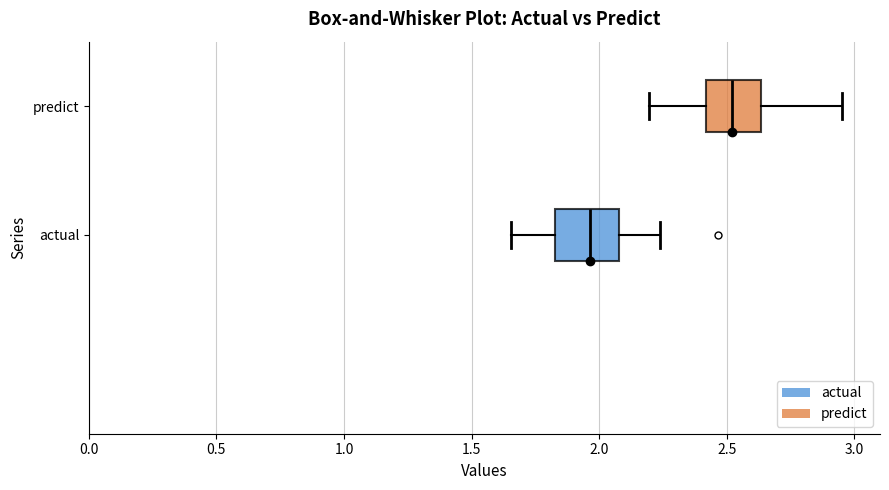

Reading bottom to top, read every box against the x-axis: the position of its median line, the range the box covers, and the ends of its whiskers. The values are not printed on the chart, so give them approximately, as read against the axis.

actual: median 1.95, box 1.85 to 2.10, whiskers 1.65 to 2.25
predict: median 2.50, box 2.40 to 2.65, whiskers 2.20 to 2.95